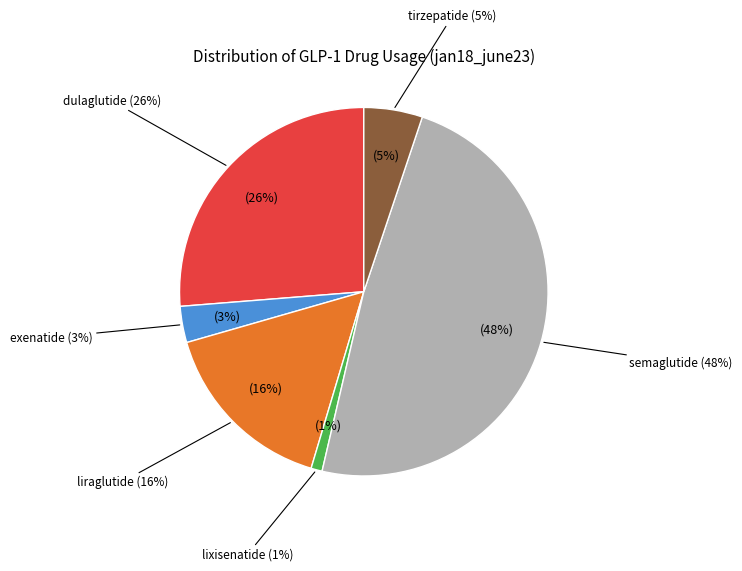

To the nearest percent, what is the difference between the tirzepatide and liraglutide slice percentages?

11%